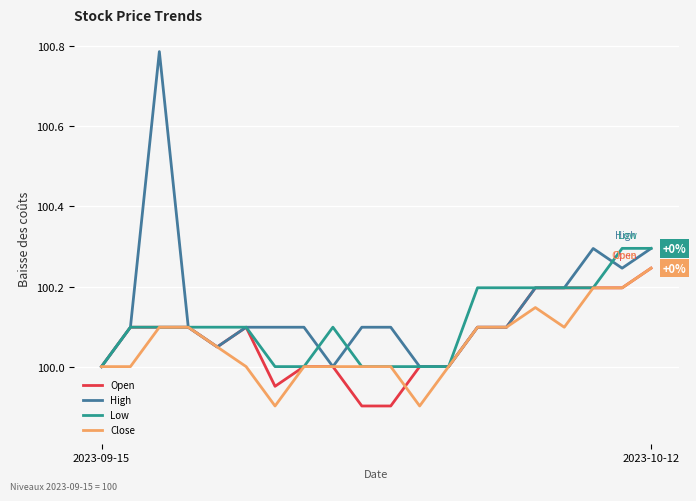

Count the Low values in the range 100 to 101.

20